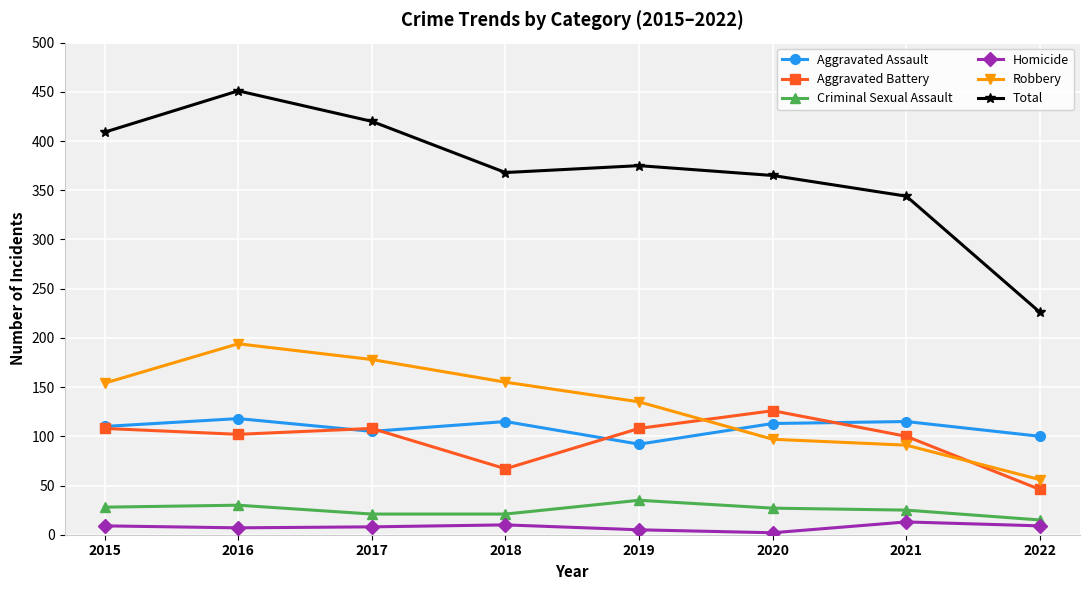

At which category does the chart reach its peak across all series?

2016